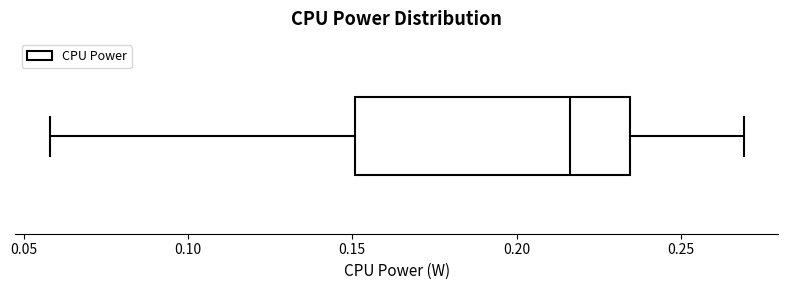

Read this box plot against the x-axis: the position of the median line, the range covered by the box, and the ends of both whiskers. The values are not printed on the chart, so give them approximately, as read against the axis.

median 0.215, box 0.150 to 0.235, whiskers 0.060 to 0.270